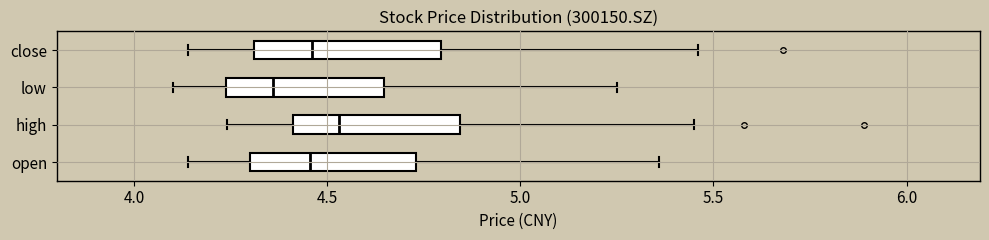

Where is the right edge of the box for high on the x-axis? The values are not printed on the chart, so give them approximately, as read against the axis.

4.85